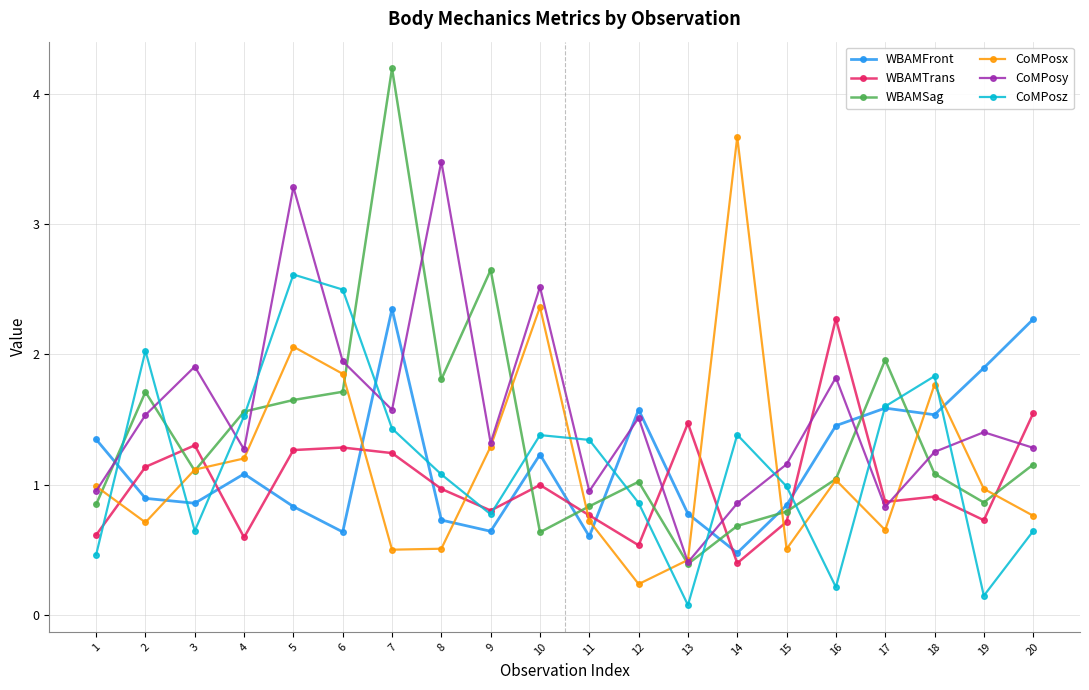

How many times do WBAMFront and WBAMTrans cross each other?

12